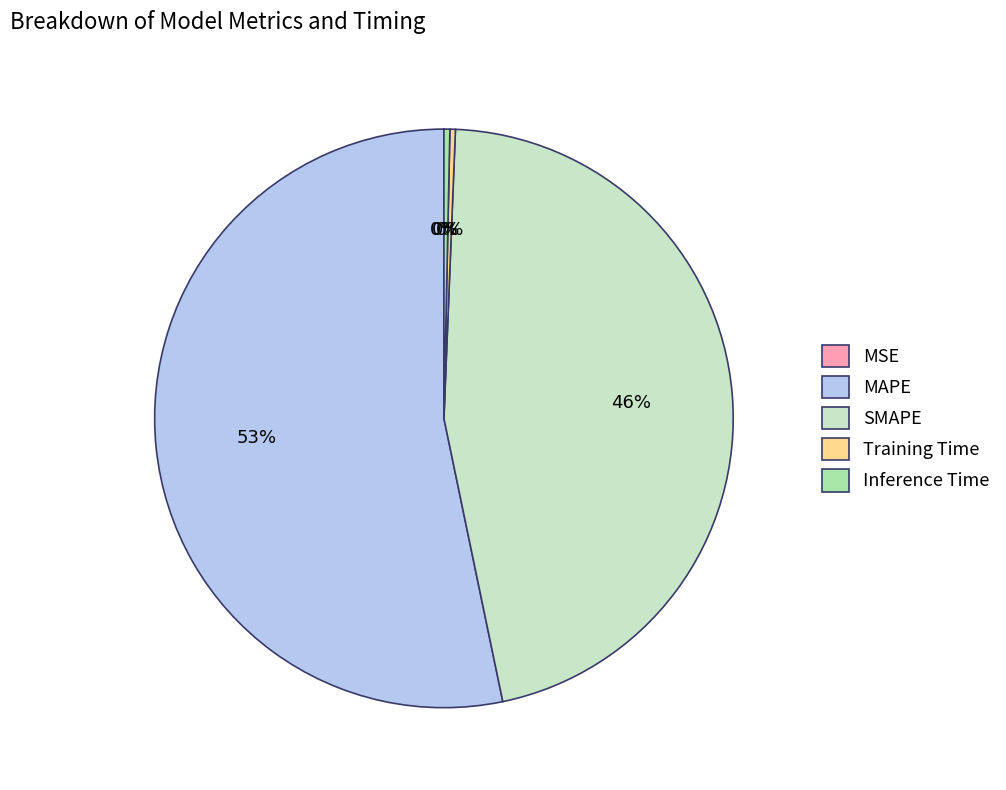

Which category has the biggest portion of the pie?

MAPE